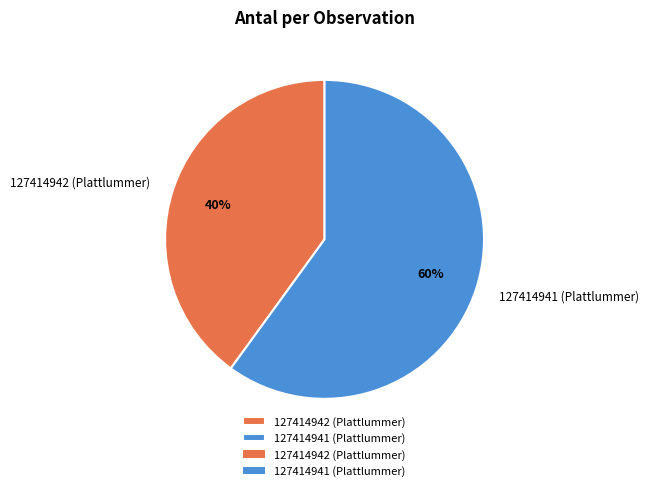

Combined, do 127414942 (Plattlummer) and 127414941 (Plattlummer) account for over 50%?

Yes